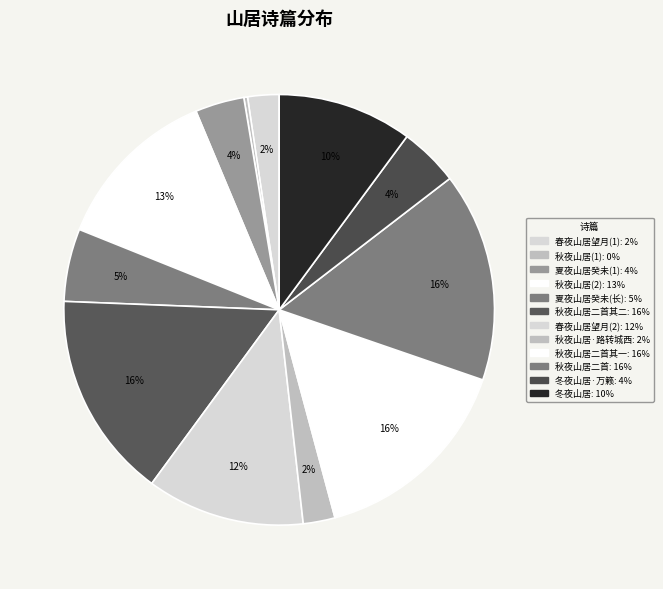

Rank the categories by value from lowest to highest.

秋夜山居, 春夜山居望月思故园有作, 秋夜山居·路转城西一里馀, 夏夜山居癸未, 冬夜山居·万籁齐归寂, 夏夜山居癸未 此乃五十馀年前居庐山所作偶话往事情景浮现反复追忆卒成其全, 冬夜山居, 春夜山居望月思故园有作, 秋夜山居, 秋夜山居二首 其一, 秋夜山居二首 其二, 秋夜山居二首